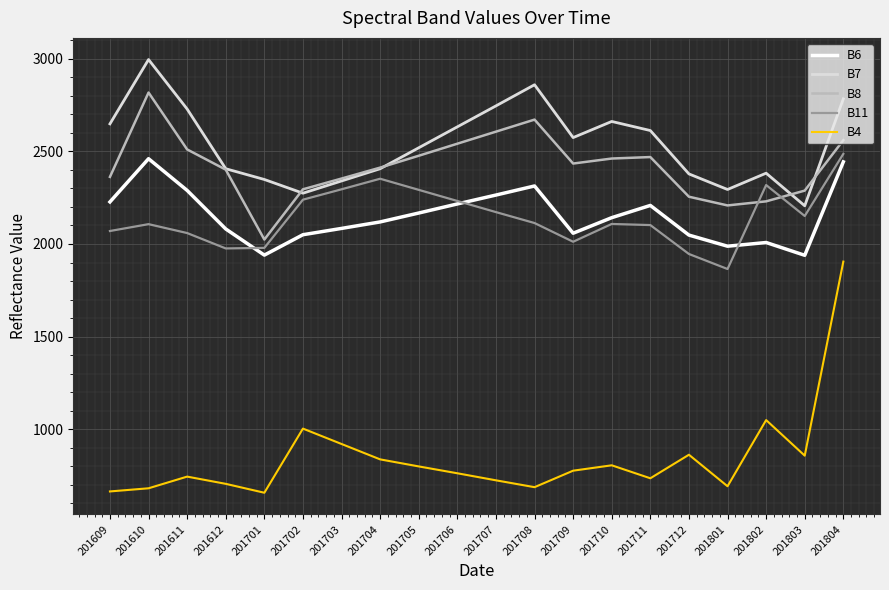

Where is B4 nearest to the value 1281?

201802